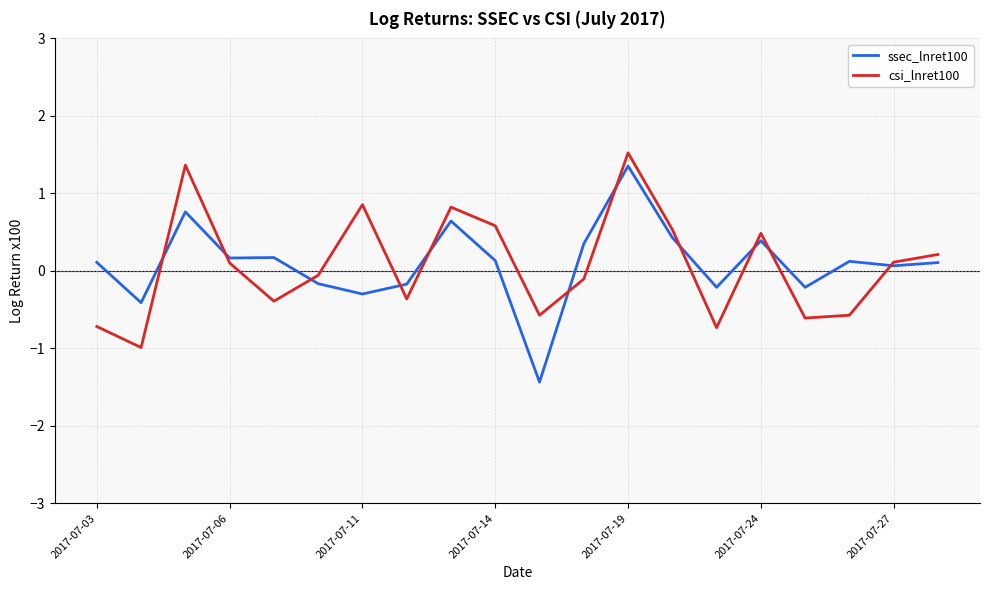

Reading left to right, list all the values displayed in this chart.

ssec_lnret100: 0.1	-0.4	0.8	0.2	0.2	-0.2	-0.3	-0.2	0.6	0.1	-1.4	0.3	1.4	0.4	-0.2	0.4	-0.2	0.1	0.1	0.1
csi_lnret100: -0.7	-1.0	1.4	0.1	-0.4	-0.1	0.9	-0.4	0.8	0.6	-0.6	-0.1	1.5	0.5	-0.7	0.5	-0.6	-0.6	0.1	0.2